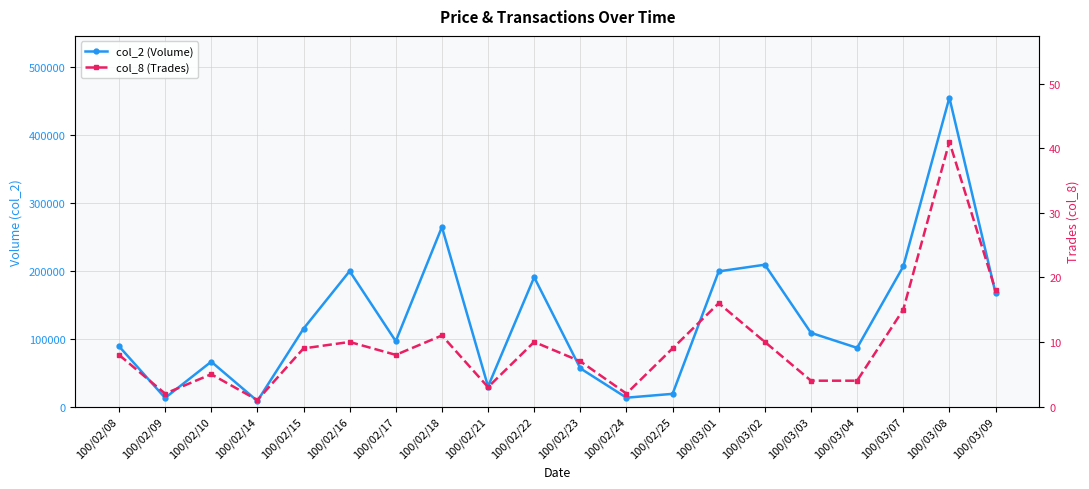

What is the difference between the maximum and minimum values in the col_8 (Trades) series?

40